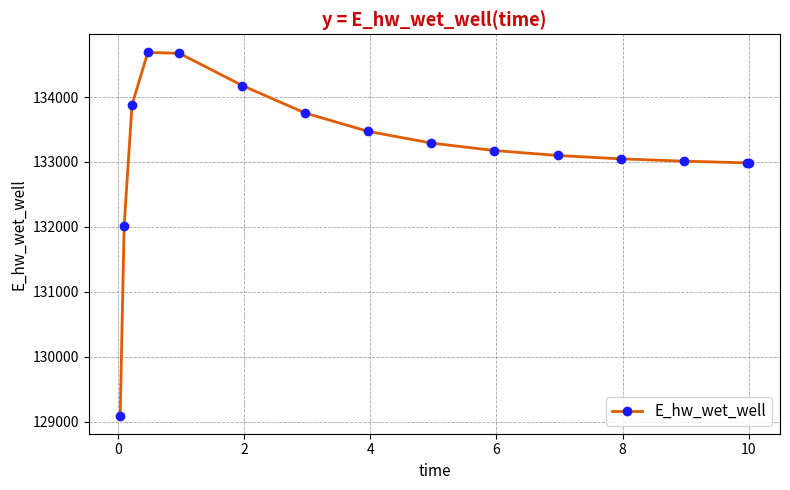

What is the minimum value shown in the chart?

129092.1